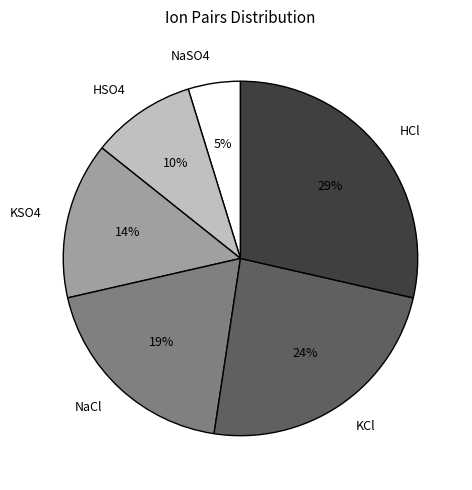

To the nearest percent, what percentage of the pie is HSO4?

10%